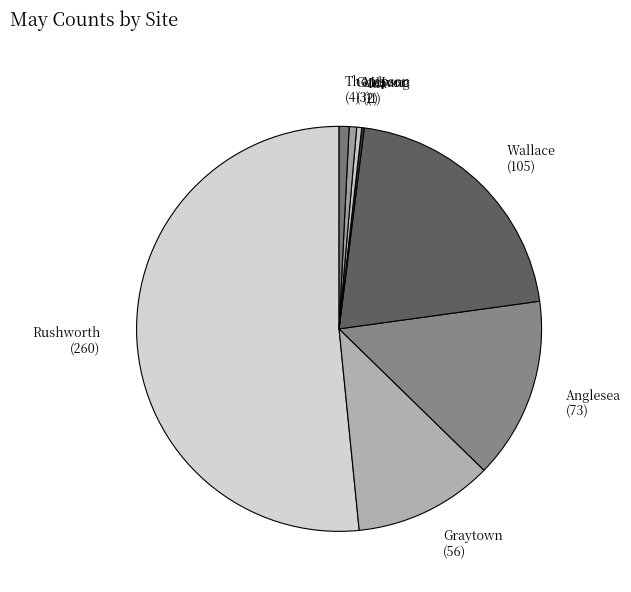

Which has a higher value, Rushworth (260) or McIvor (2)?

Rushworth (260)